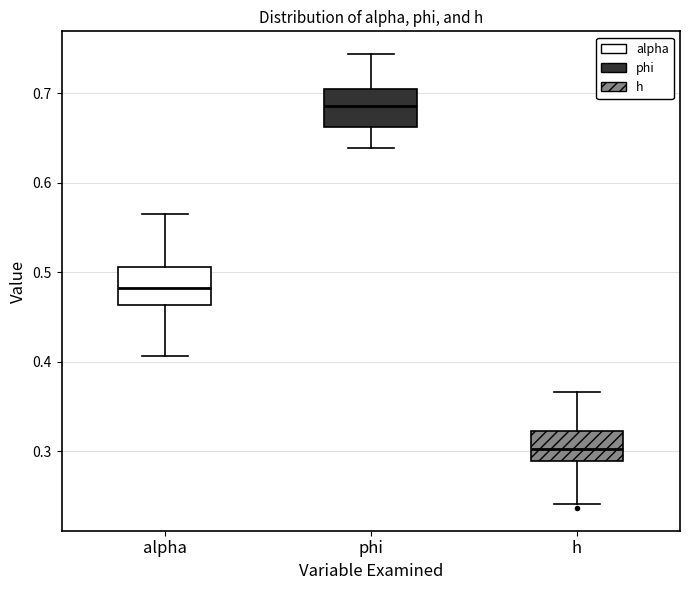

Reading left to right, read every box against the y-axis: the position of its median line, the range the box covers, and the ends of its whiskers. The values are not printed on the chart, so give them approximately, as read against the axis.

alpha: median 0.48, box 0.46 to 0.51, whiskers 0.41 to 0.57
phi: median 0.69, box 0.66 to 0.71, whiskers 0.64 to 0.74
h: median 0.30, box 0.29 to 0.32, whiskers 0.24 to 0.37